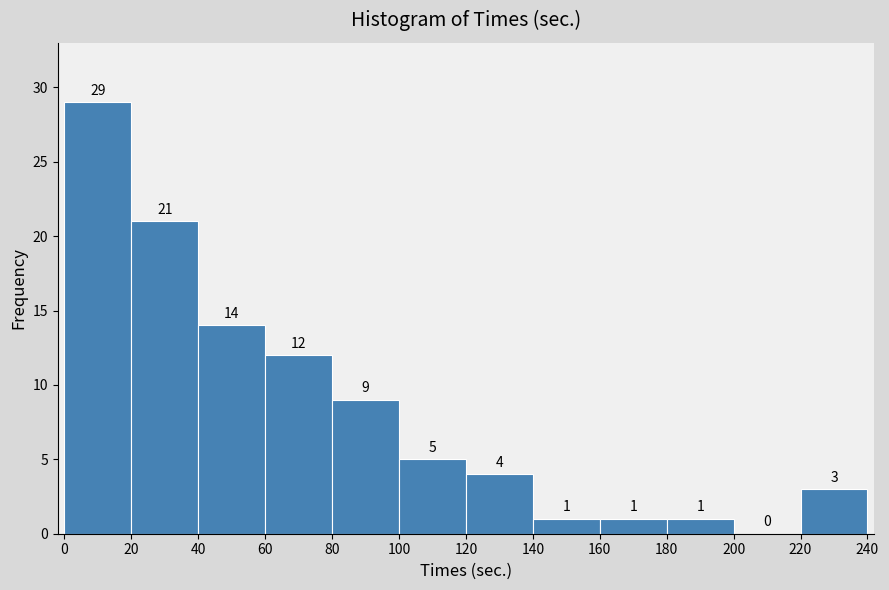

Over which range of the x-axis is the bar tallest?

0 to 20